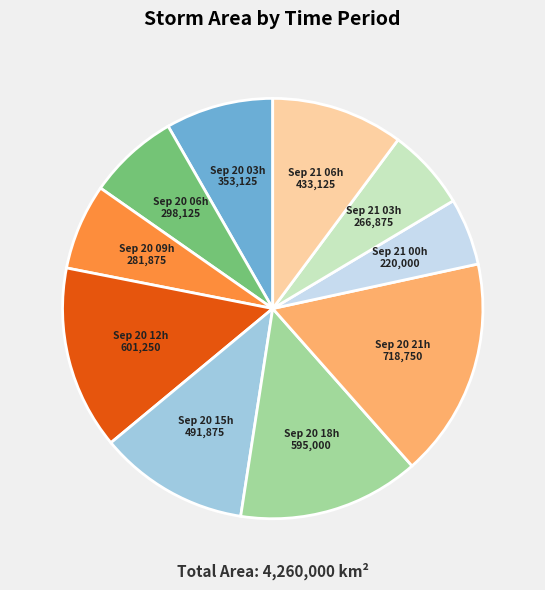

Is it true that Sep 20 03h is 1% of the pie?

False